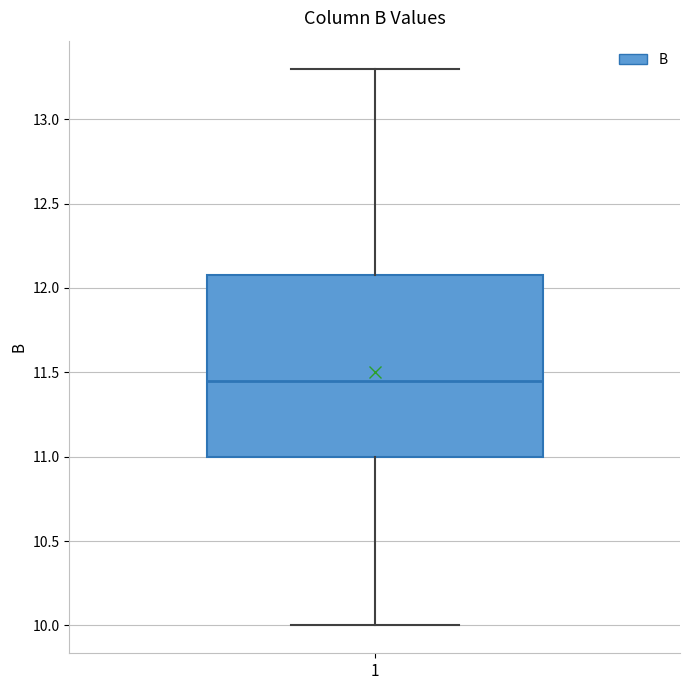

Read this box plot against the y-axis: the position of the median line, the range covered by the box, and the ends of both whiskers. The values are not printed on the chart, so give them approximately, as read against the axis.

median 11.45, box 11.00 to 12.10, whiskers 10.00 to 13.30